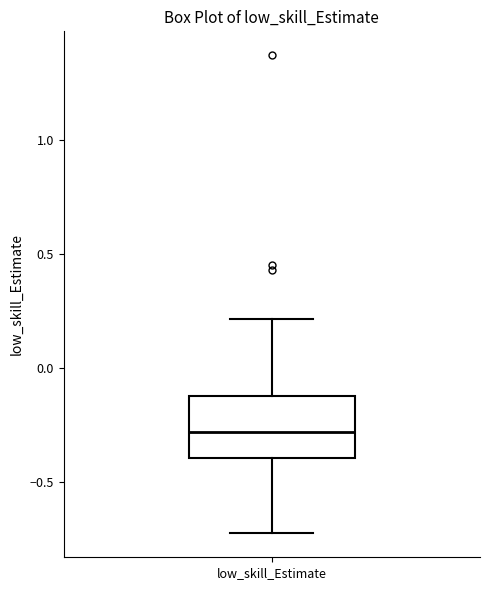

Read this box plot against the y-axis: the position of the median line, the range covered by the box, and the ends of both whiskers. The values are not printed on the chart, so give them approximately, as read against the axis.

median -0.30, box -0.40 to -0.10, whiskers -0.75 to 0.20